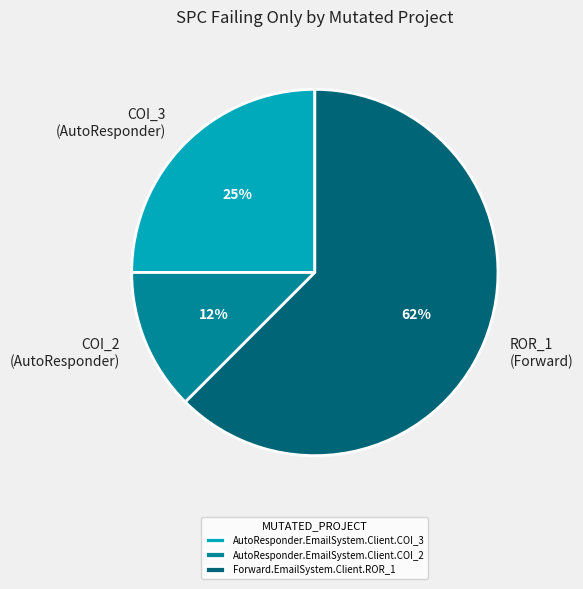

To the nearest percent, what percentage of the pie is AutoResponder.EmailSystem.Client.COI_3?

25%